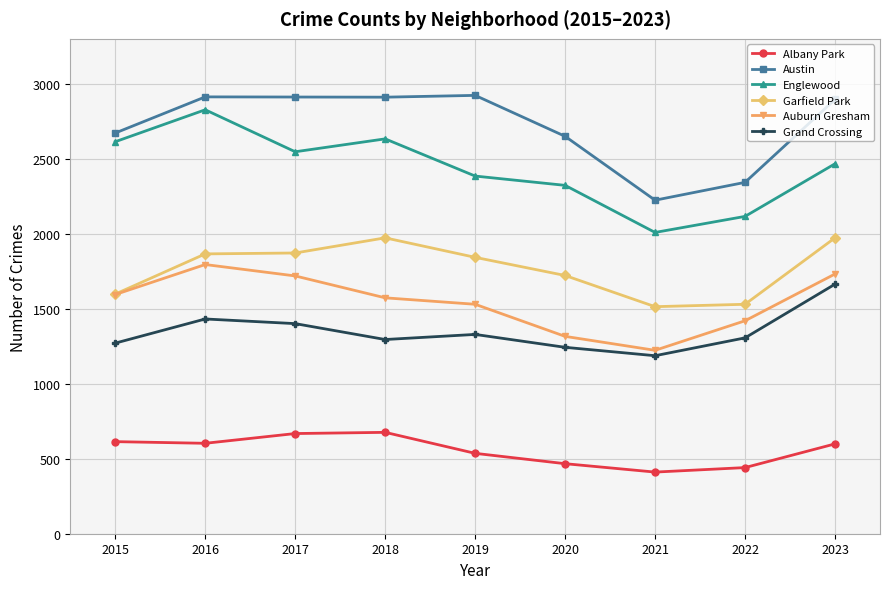

What are all the series names shown in the legend?

Albany Park, Austin, Englewood, Garfield Park, Auburn Gresham, Grand Crossing